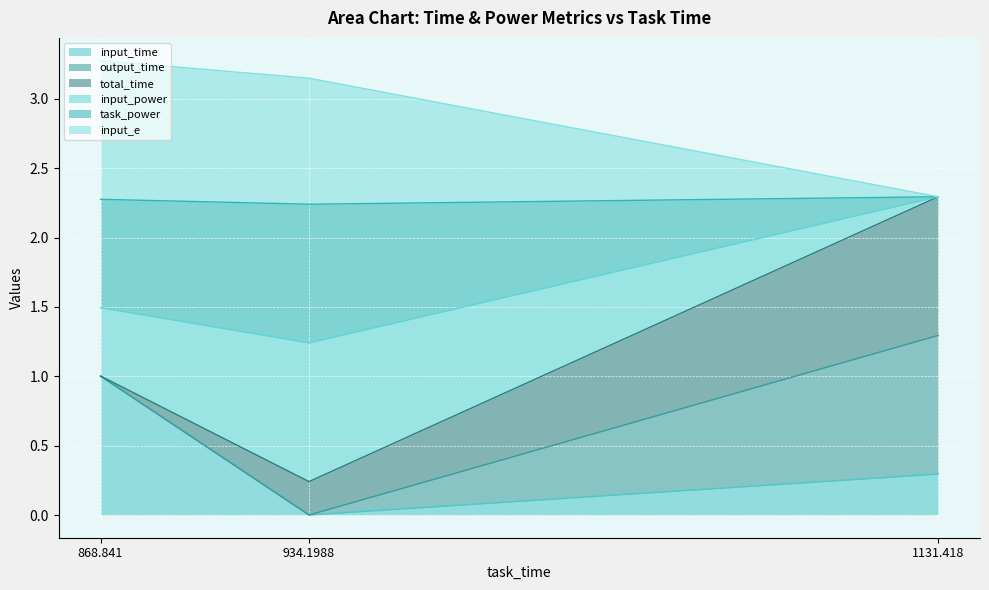

What is the difference between the maximum and minimum values in the task_power series?

1.1